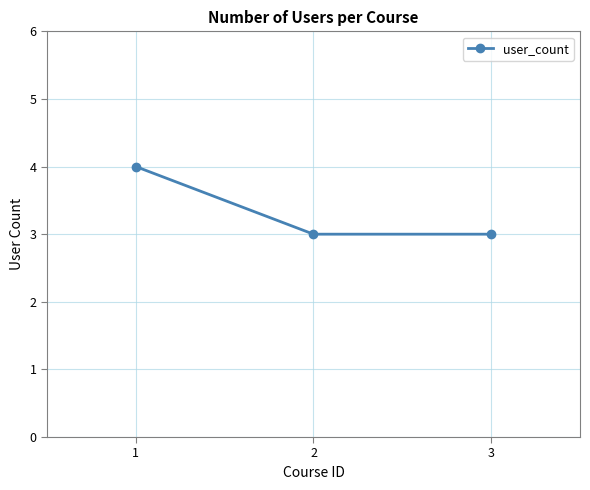

What is the smallest value displayed?

3